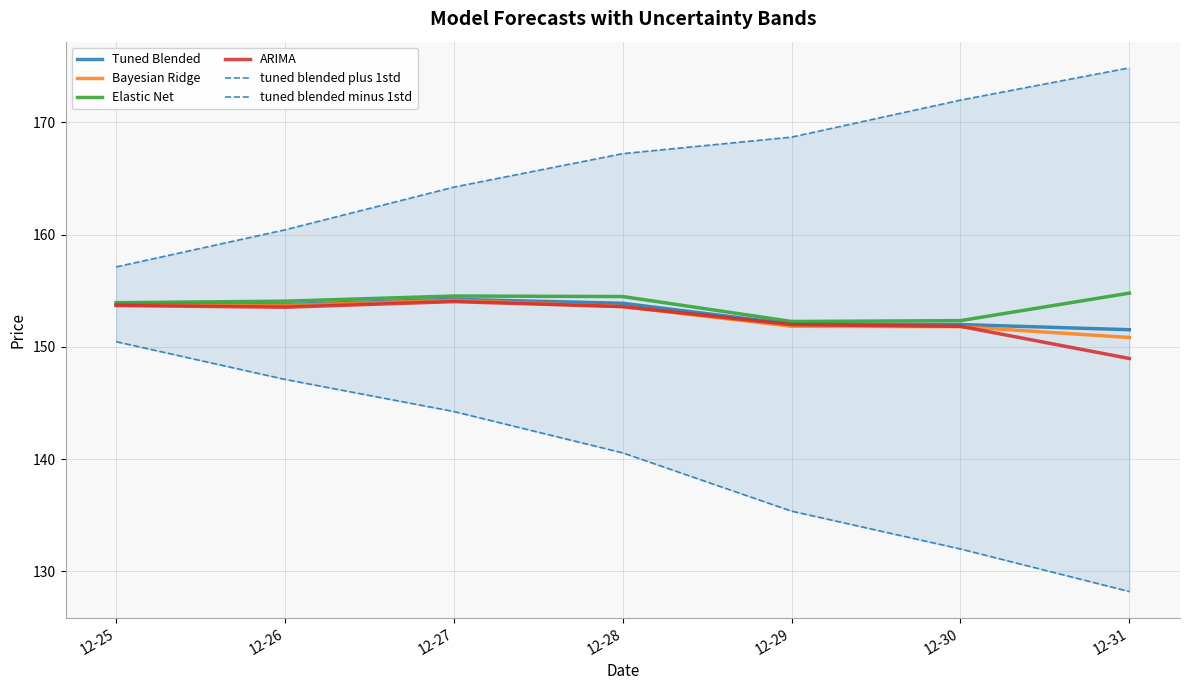

Reading left to right, what are all the values shown in this chart?

Tuned Blended: 12-25=153.8	12-26=153.8	12-27=154.2	12-28=153.9	12-29=152.0	12-30=152.0	12-31=151.5
Bayesian Ridge: 12-25=153.8	12-26=153.7	12-27=154.2	12-28=153.6	12-29=151.8	12-30=151.8	12-31=150.8
Elastic Net: 12-25=153.9	12-26=154.1	12-27=154.5	12-28=154.5	12-29=152.3	12-30=152.3	12-31=154.8
ARIMA: 12-25=153.7	12-26=153.5	12-27=154.0	12-28=153.6	12-29=152.0	12-30=151.8	12-31=149.0
tuned blended plus 1std: 12-25=157.1	12-26=160.4	12-27=164.2	12-28=167.2	12-29=168.7	12-30=172.0	12-31=174.9
tuned blended minus 1std: 12-25=150.5	12-26=147.1	12-27=144.2	12-28=140.6	12-29=135.4	12-30=132.0	12-31=128.2